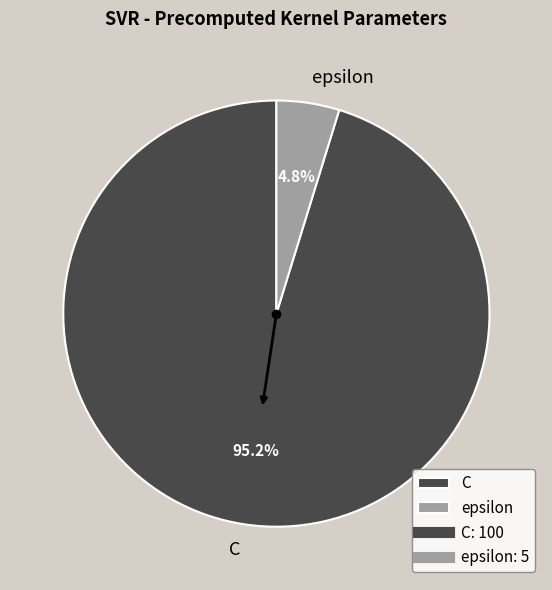

Between epsilon and C, which is larger?

C